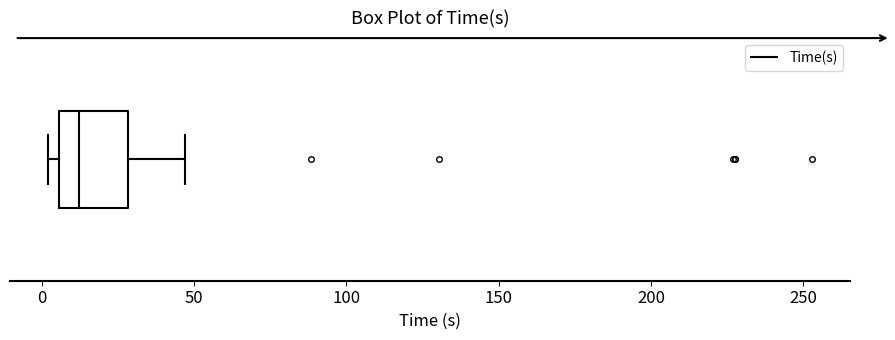

Read this box plot against the x-axis: the position of the median line, the range covered by the box, and the ends of both whiskers. The values are not printed on the chart, so give them approximately, as read against the axis.

median 10, box 5 to 30, whiskers 0 to 45